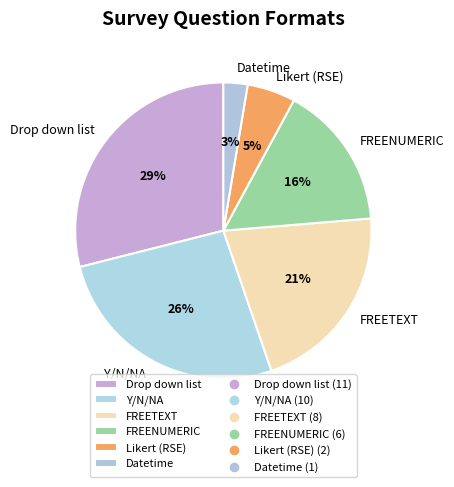

To the nearest percent, what portion does FREENUMERIC represent?

16%